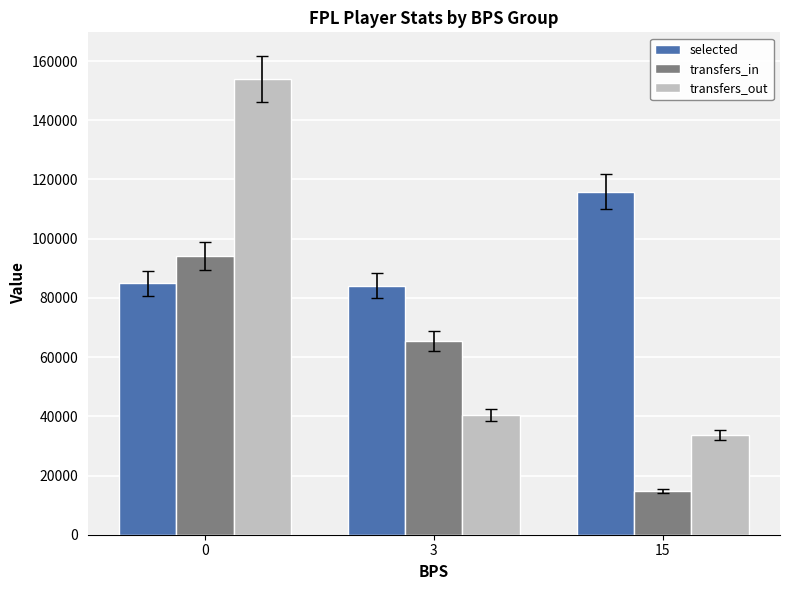

How many series are shown in this chart?

3